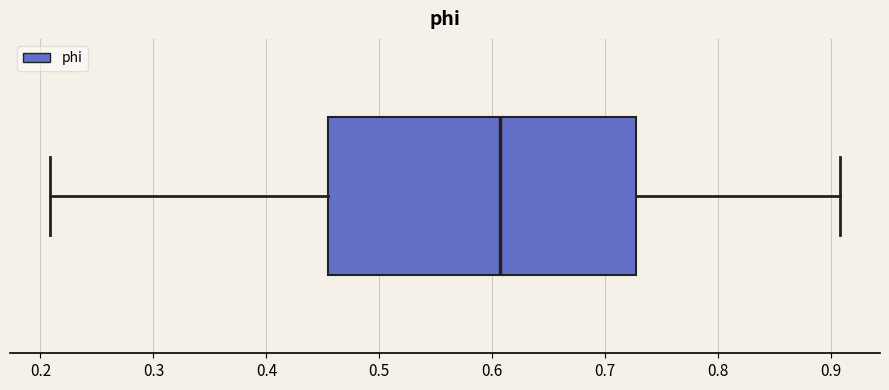

Transcribe this box plot: give where the median line is, the range the box spans, and where the two whiskers end, as read against the x-axis. The values are not printed on the chart, so give them approximately, as read against the axis.

median 0.61, box 0.45 to 0.73, whiskers 0.21 to 0.91